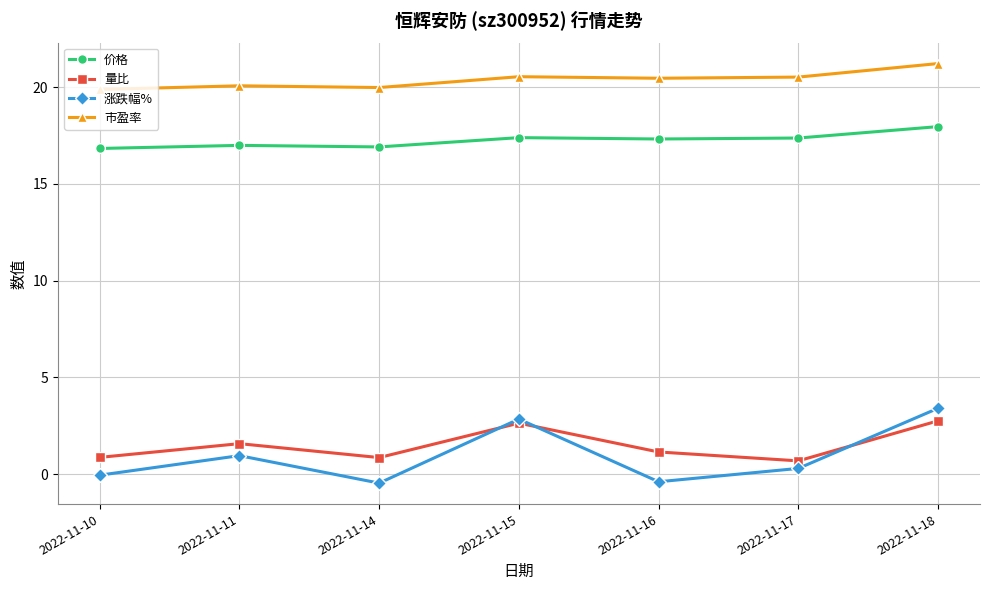

Which series changed the most between 2022-11-15 and 2022-11-17?

涨跌幅%